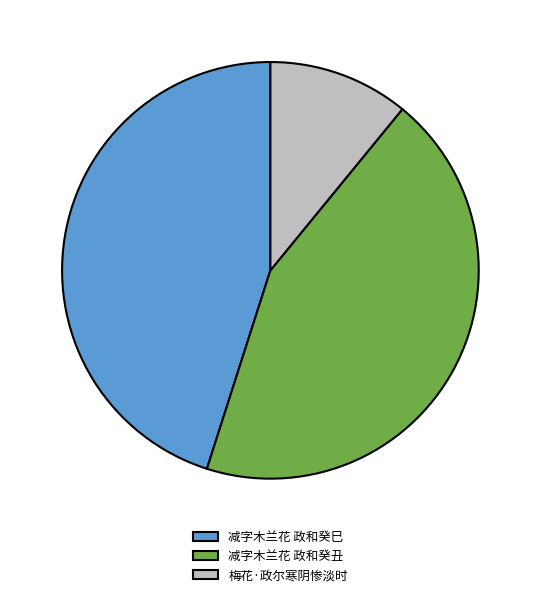

Does 梅花·政尔寒阴惨淡时 represent more than half of the total?

No